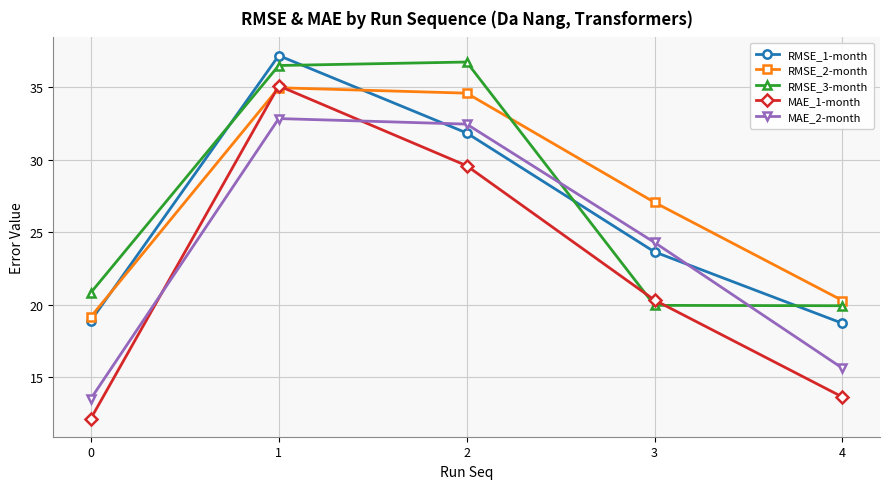

What is the total value across all series at 4?

88.3